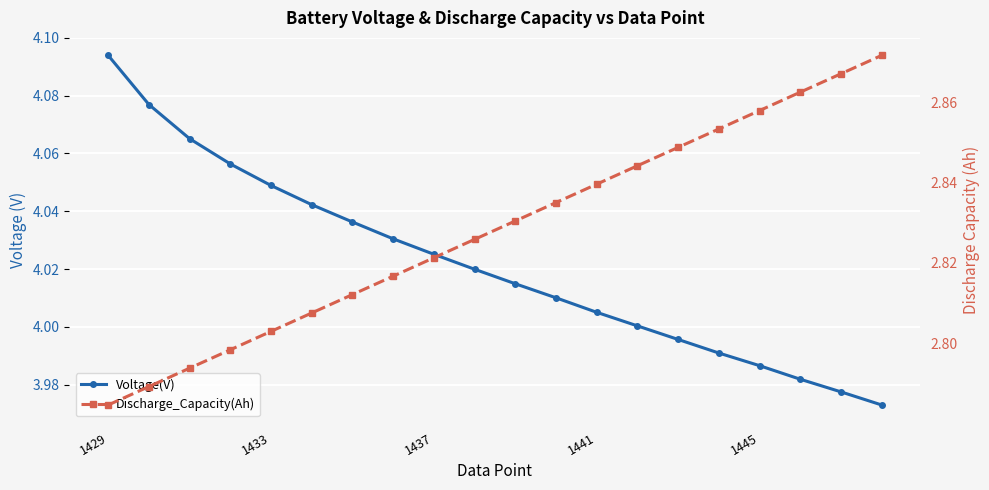

The Voltage(V) series shows 4.0 at 6. True or false?

True